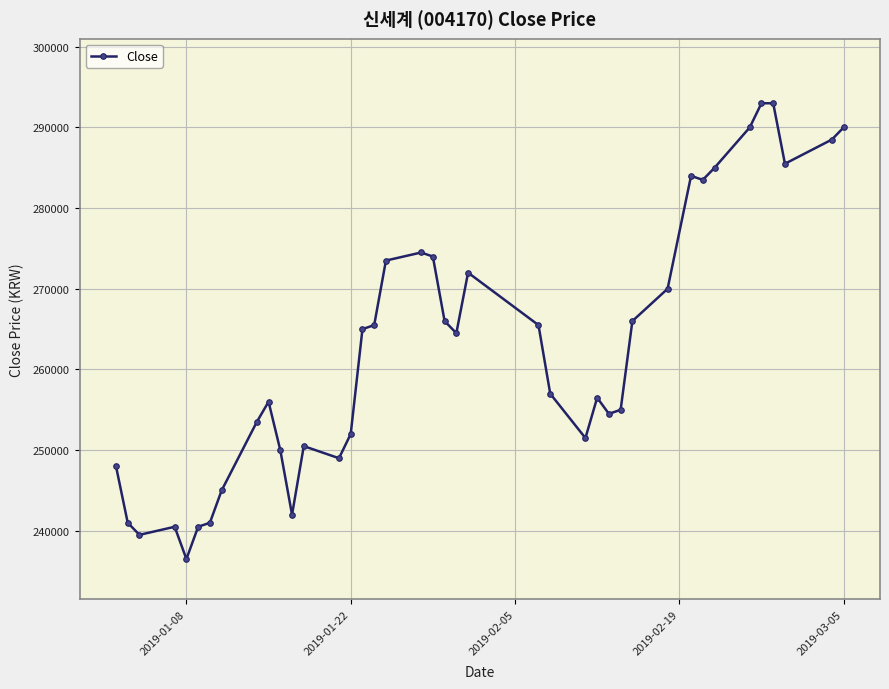

What is the maximum value shown in the chart?

293000